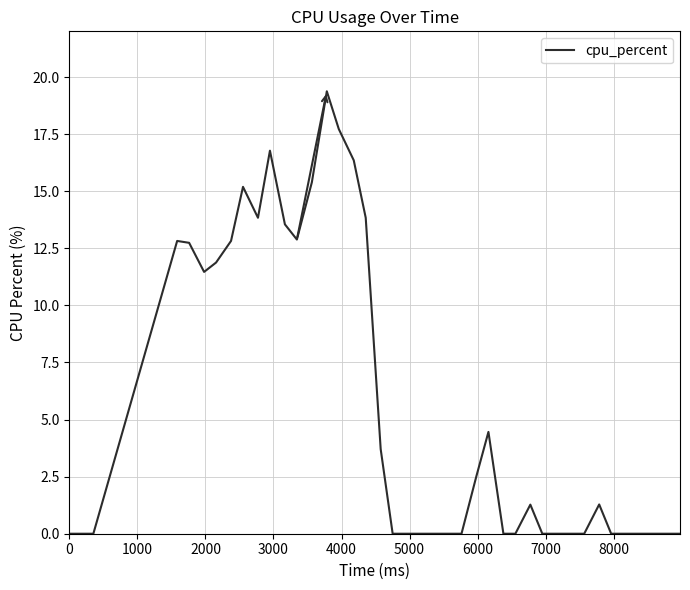

What is the greatest value displayed?

19.4